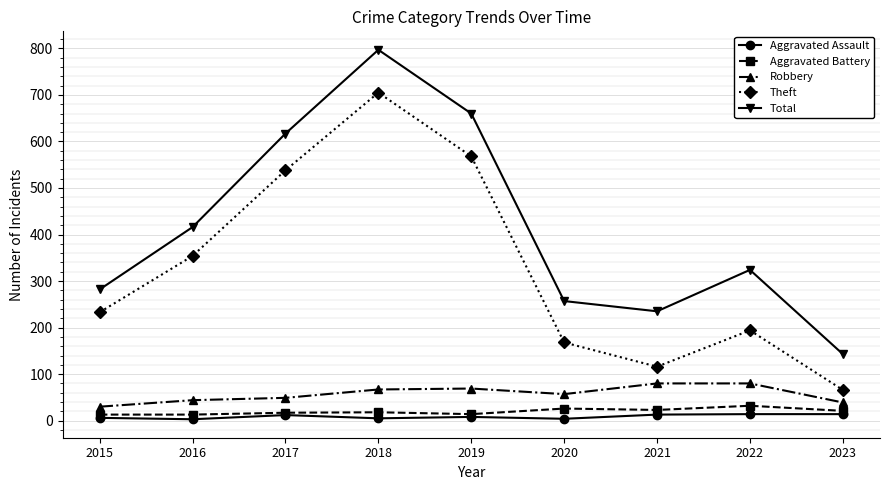

The Aggravated Assault series shows 14 at 2023. True or false?

True